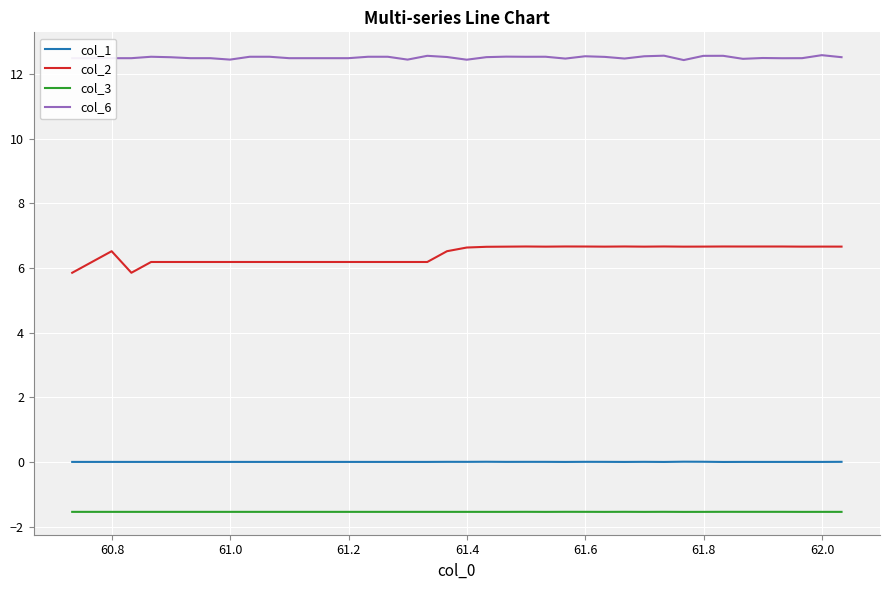

What is the maximum value for col_2?

6.7